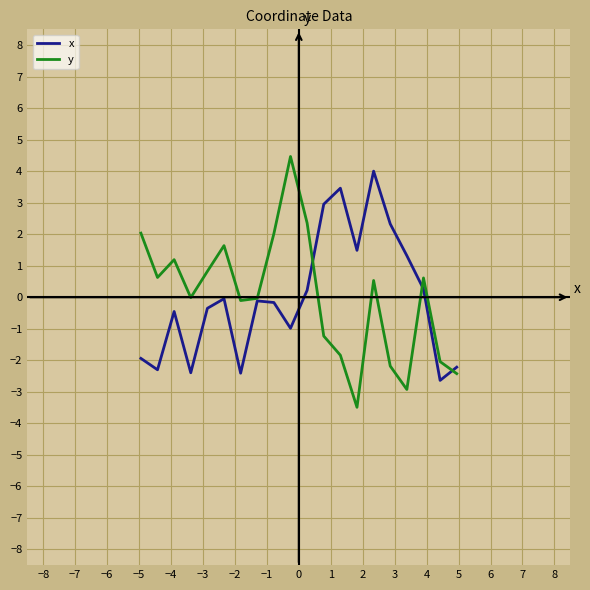

What is the smallest value displayed?

-3.5